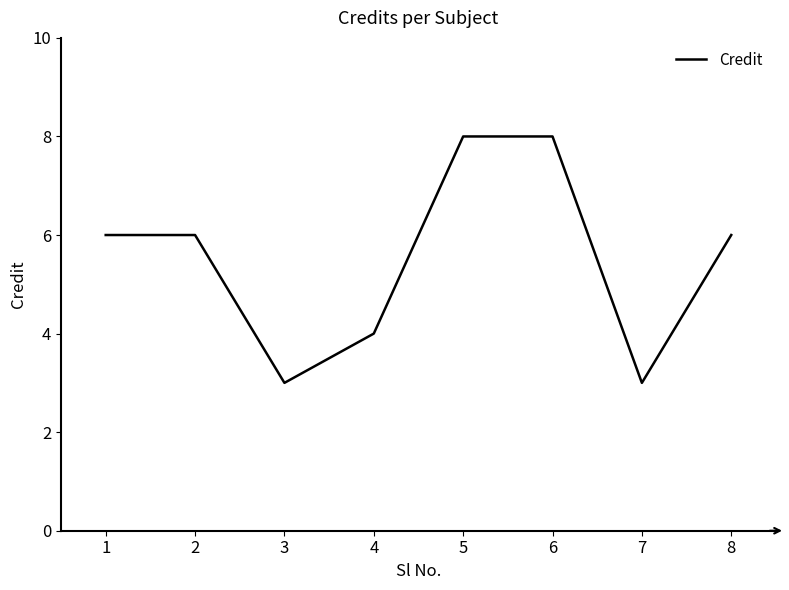

What is the approximate value at 5?

8